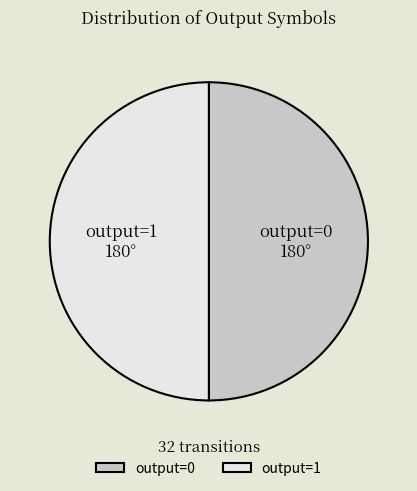

Do output=0 and output=1 together represent more than half of the pie?

Yes